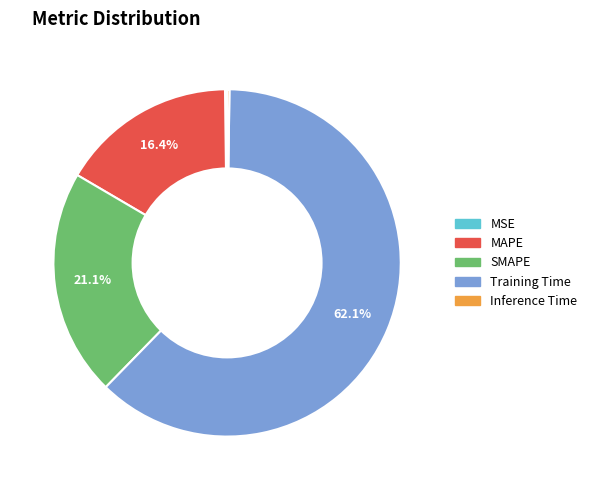

What is the largest slice in the pie chart?

Training Time